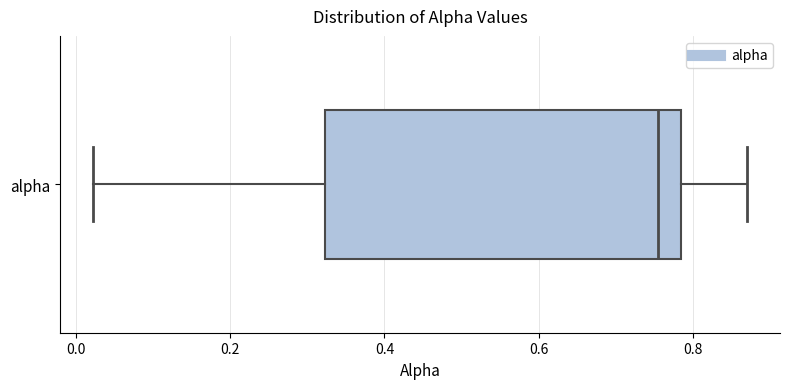

Where is the right edge of the box for alpha on the x-axis? The values are not printed on the chart, so give them approximately, as read against the axis.

0.78